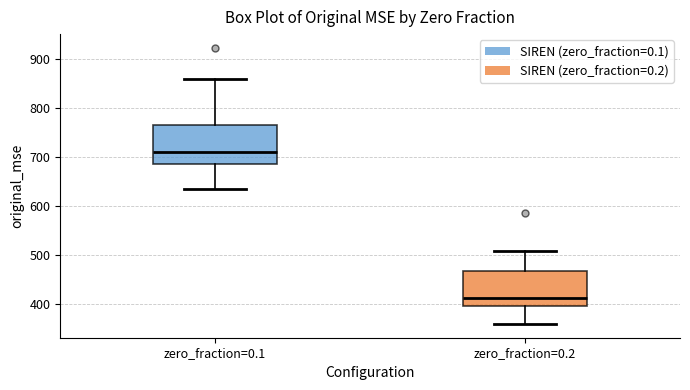

Reading left to right, transcribe this box plot: for each box, give where its median line is, the range the box spans, and where its two whiskers end, as read against the y-axis. The values are not printed on the chart, so give them approximately, as read against the axis.

zero_fraction=0.1: median 710, box 690 to 760, whiskers 640 to 860
zero_fraction=0.2: median 410, box 400 to 470, whiskers 360 to 510